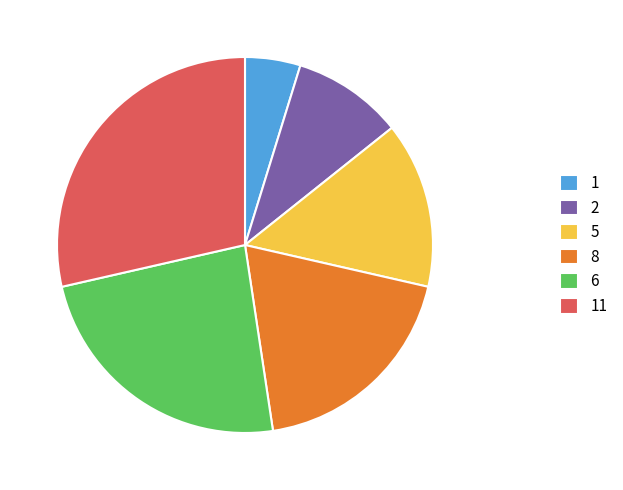

How many segments does this pie chart have?

6